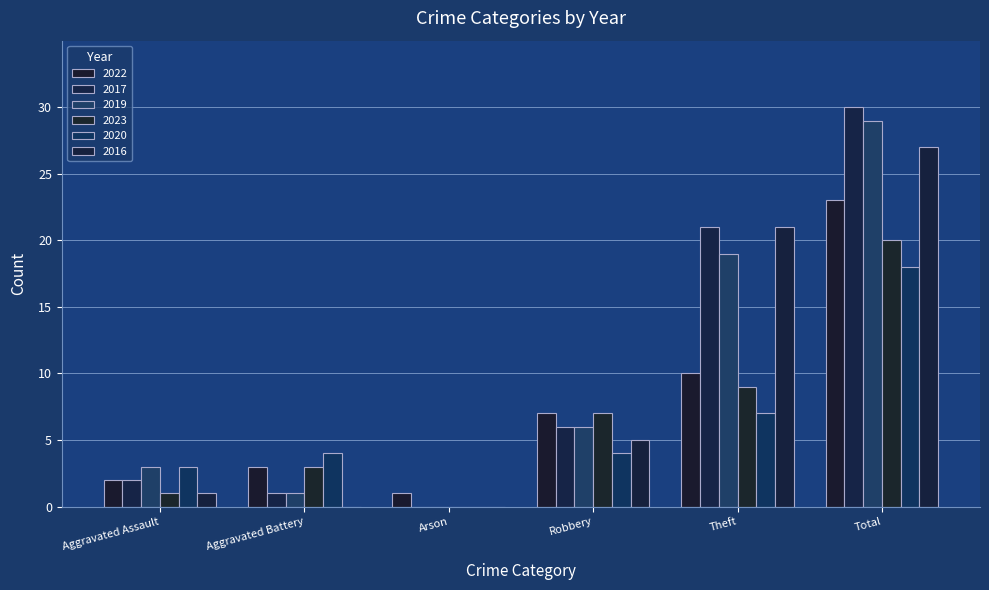

At which label is 2023 closest to 10?

Theft